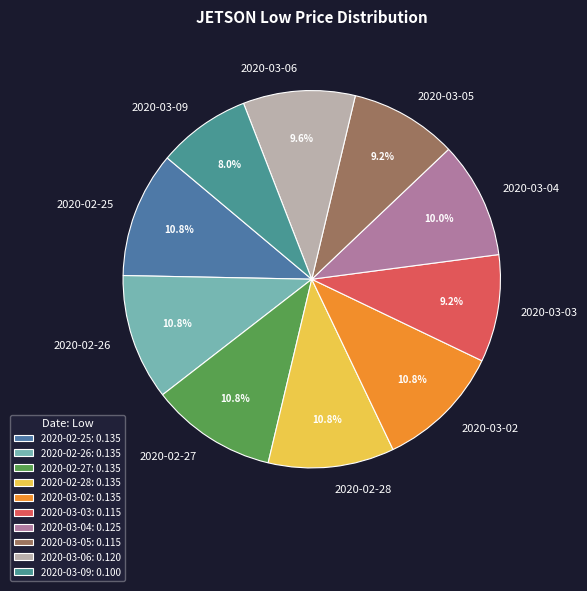

What portion of the pie excludes 2020-03-06?

90.4%